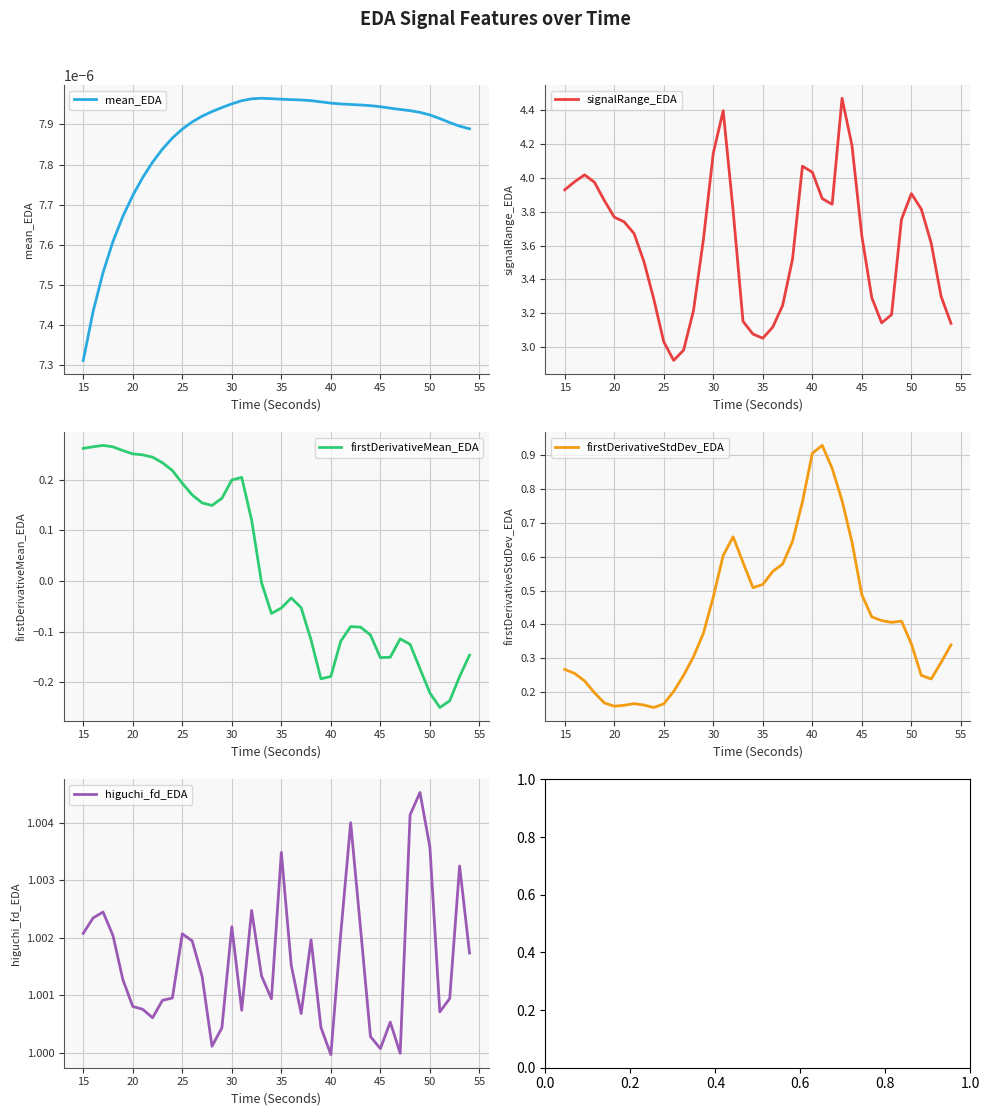

How many values in the signalRange_EDA series are below 3?

2